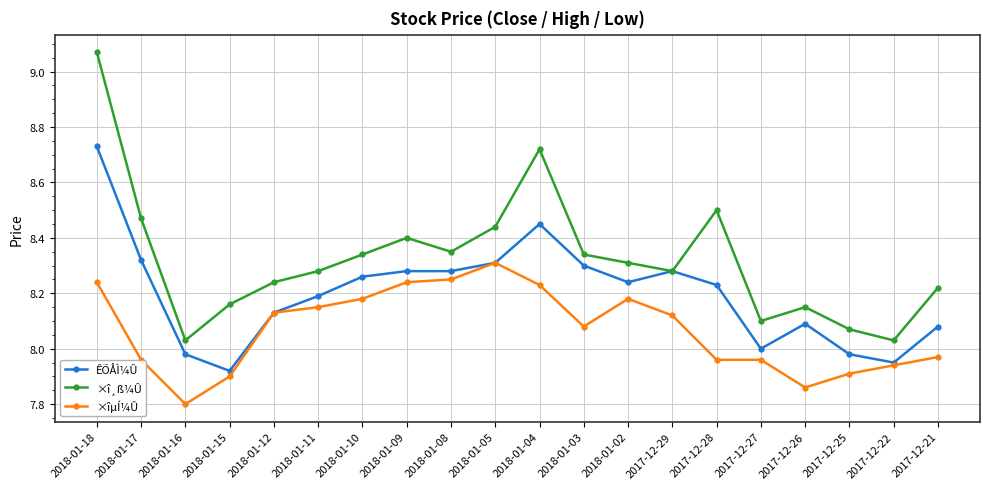

The value of ×î¸ß¼Û at 2018-01-12 is 8.2. True or false?

True